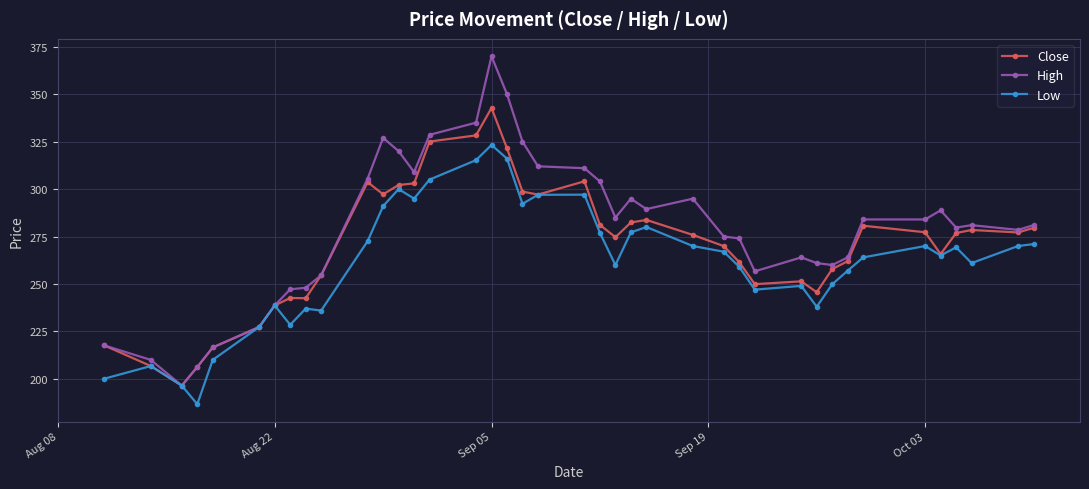

What are all the series names shown in the legend?

Close, High, Low